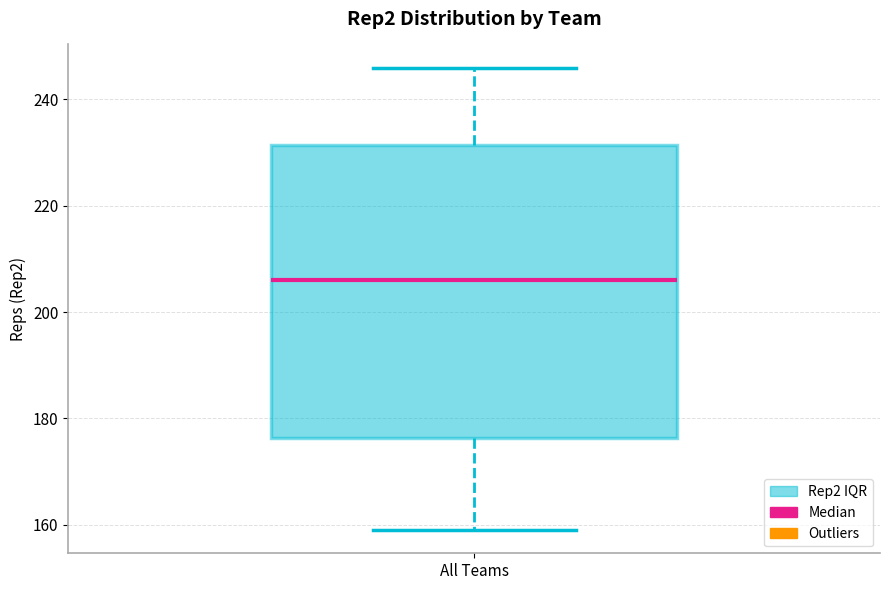

Where does the upper whisker of the box for All Teams end on the y-axis? The values are not printed on the chart, so give them approximately, as read against the axis.

246